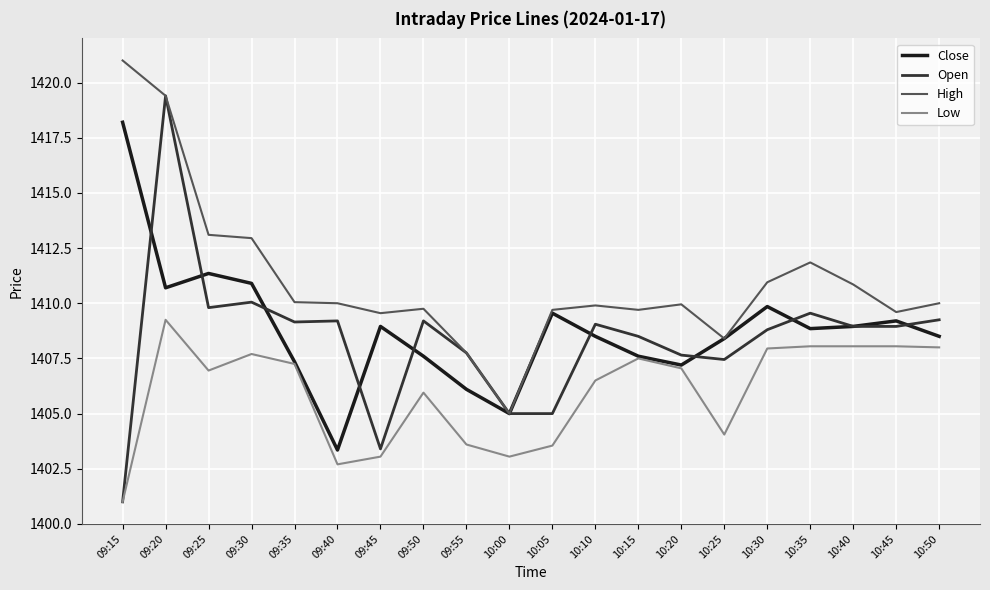

What position from the right is 09:20?

19